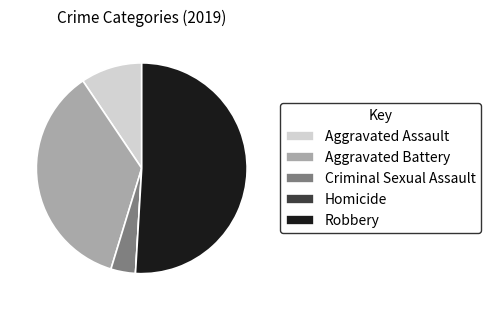

What is the ratio of the value at Aggravated Battery to the value at Robbery?

0.7